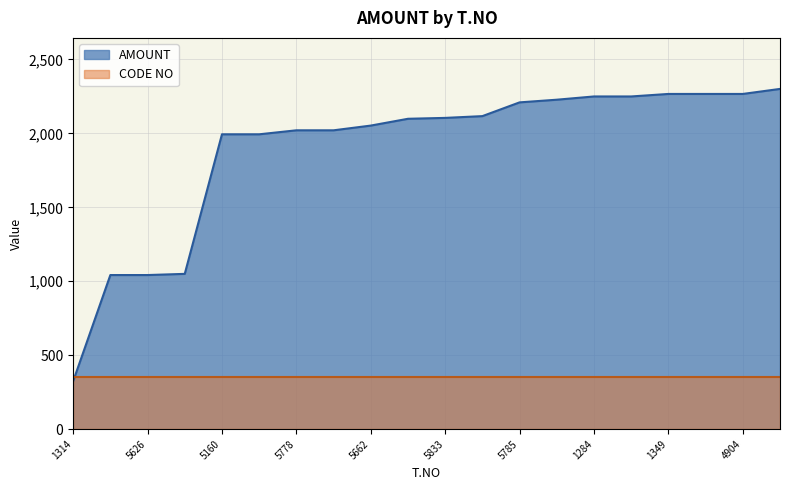

What is the change in value from 5558 to 5778?

+27